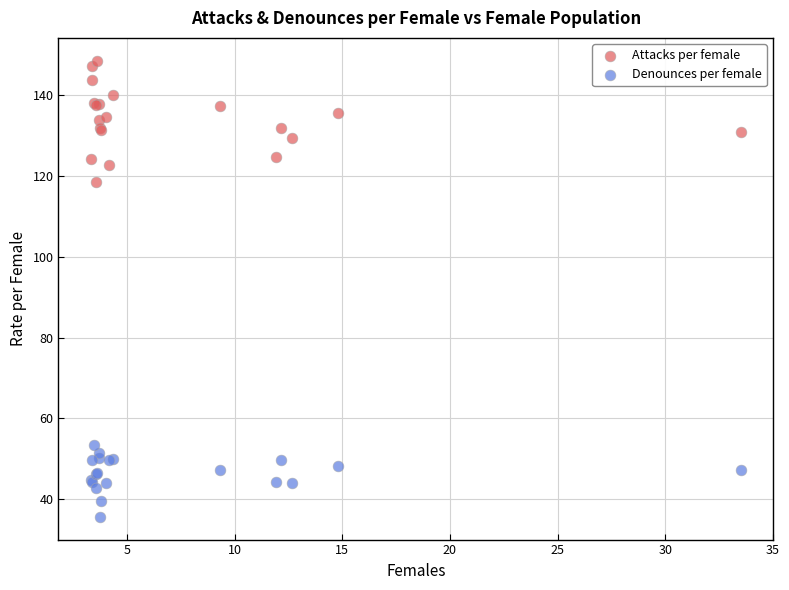

Which series has the widest spread of Y values?

Attacks per female